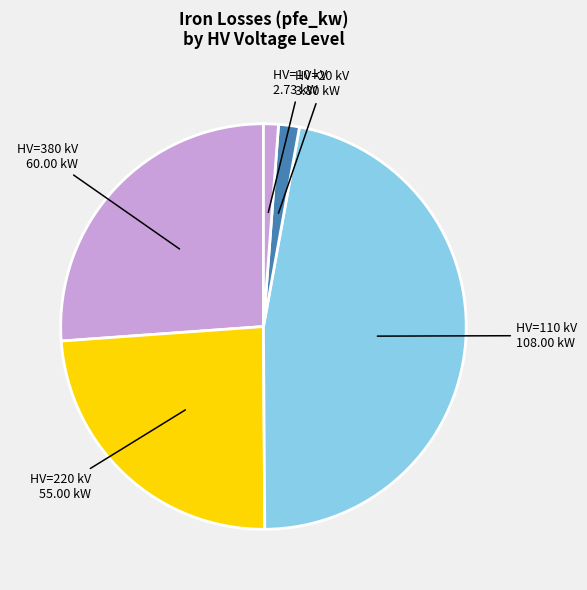

Is there any slice that represents more than half of the pie?

No